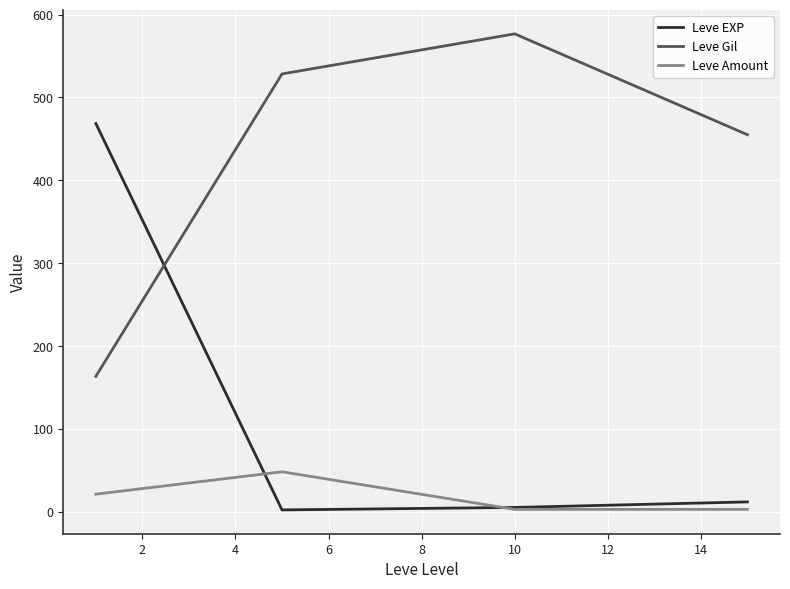

List the series in order of their peak value, highest first.

Leve Gil, Leve EXP, Leve Amount